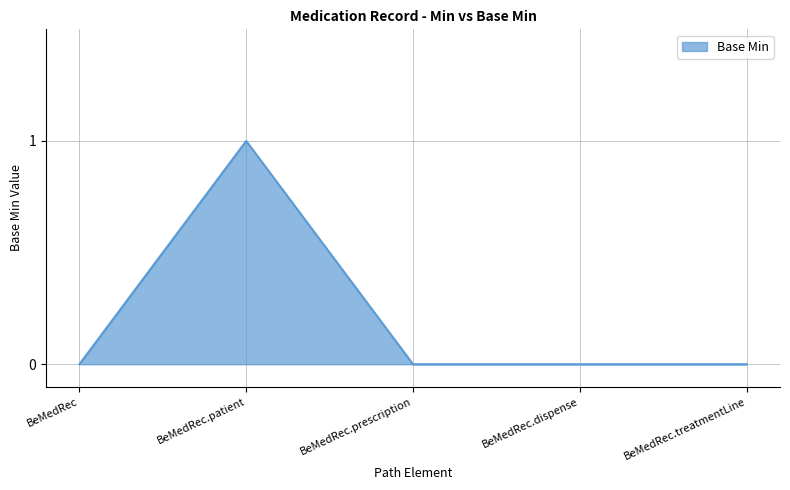

Does the chart display data point markers on the line(s)?

No